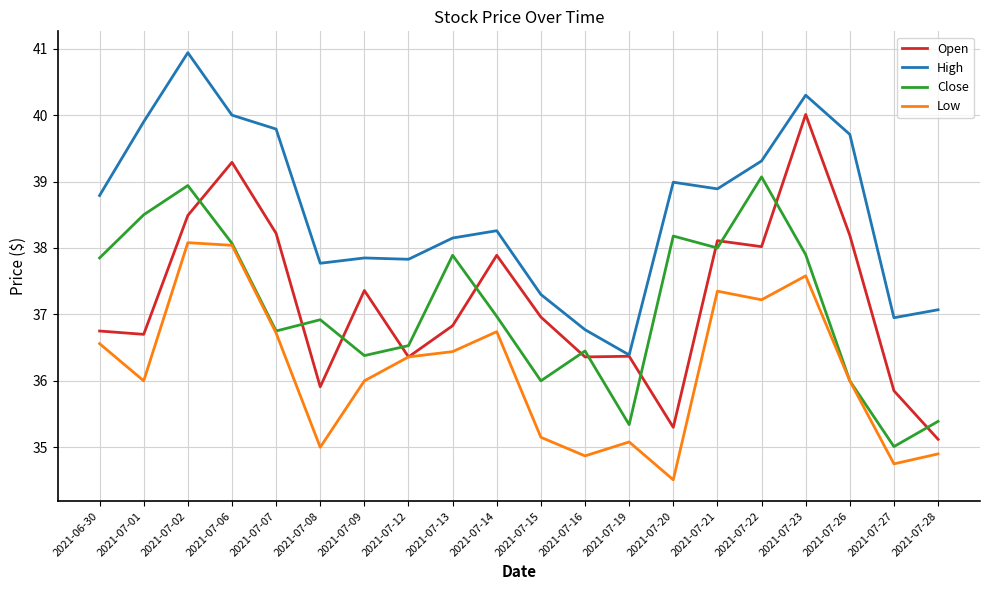

How many values in the High series are below 38?

8